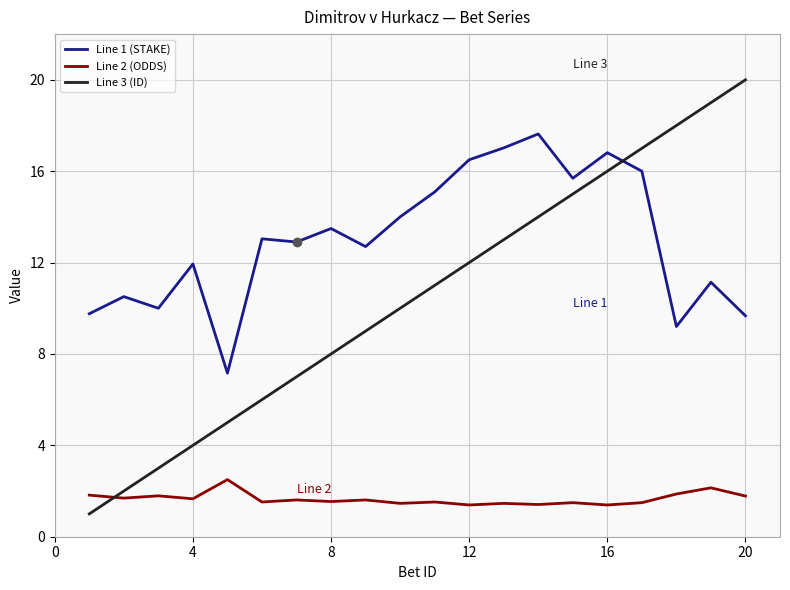

True or false: Line 2 (ODDS) and Line 1 (STAKE) cross at least once.

False